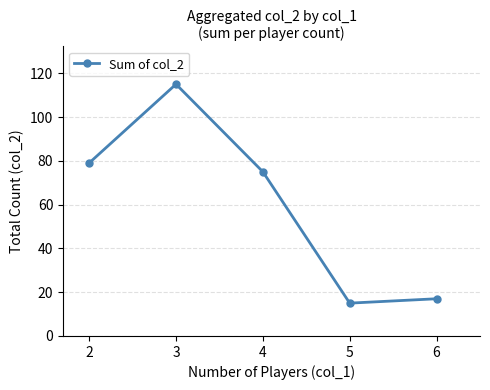

What is the value of the 5th point from the left?

17